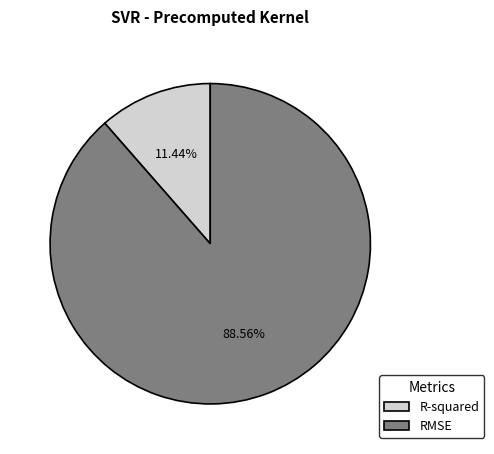

To the nearest percent, what is the average slice percentage?

50%